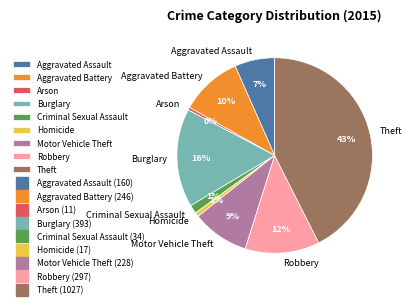

What percentage is the Criminal Sexual Assault slice, to the nearest percent?

1%